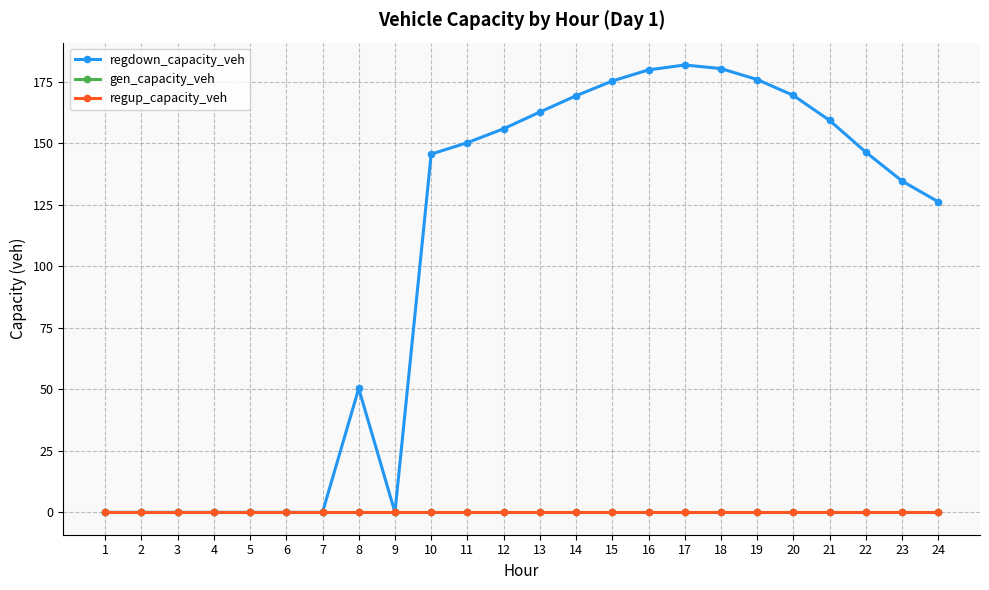

At 11, list the series in order from smallest to largest.

gen_capacity_veh, regup_capacity_veh, regdown_capacity_veh